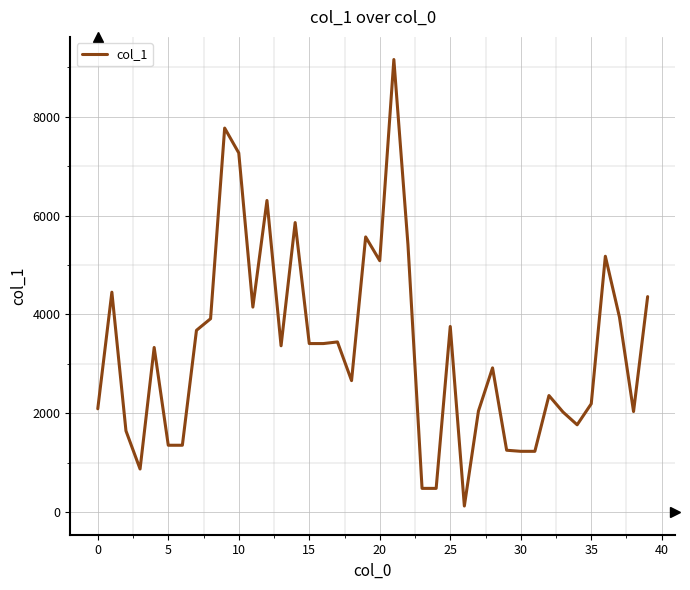

What is the maximum value shown in the chart?

9160